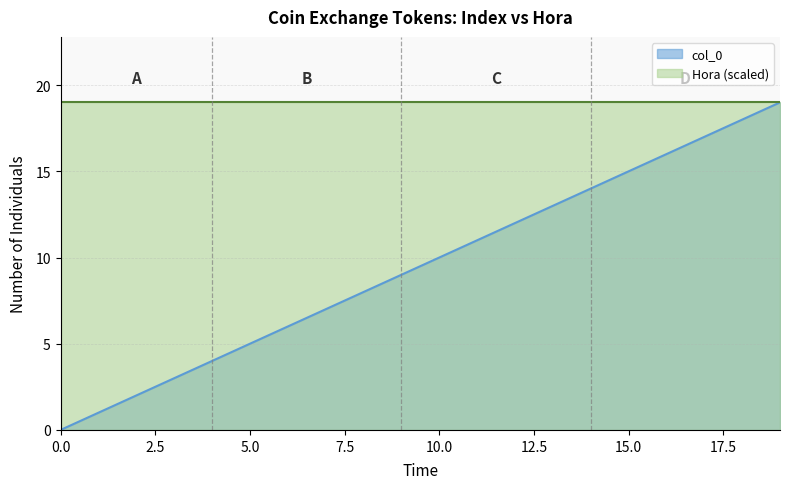

True or false: Hora (scaled) has a value of 19 at 10.0.

True